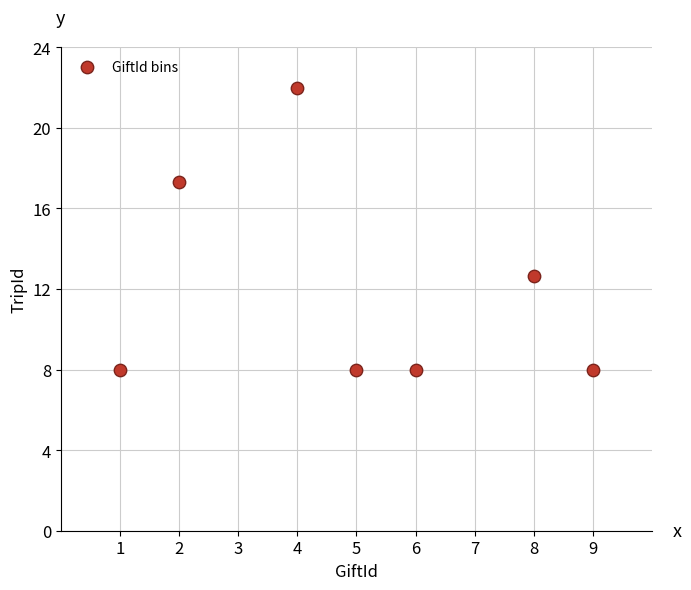

What is the range of Y values (max minus min)?

14.0